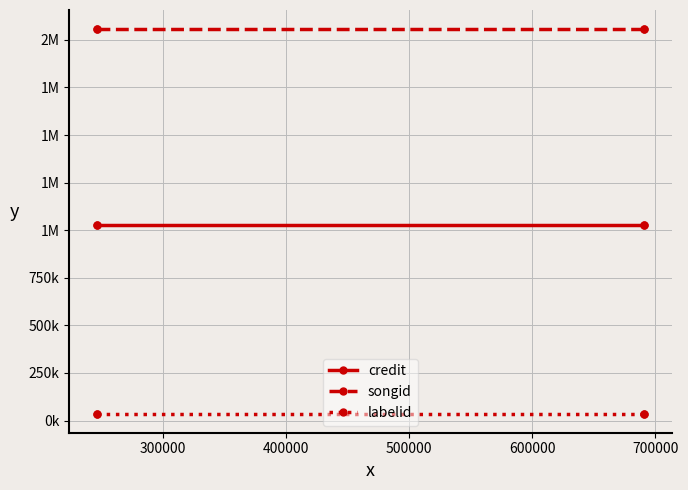

The songid series shows 2672977 at 300000. True or false?

False